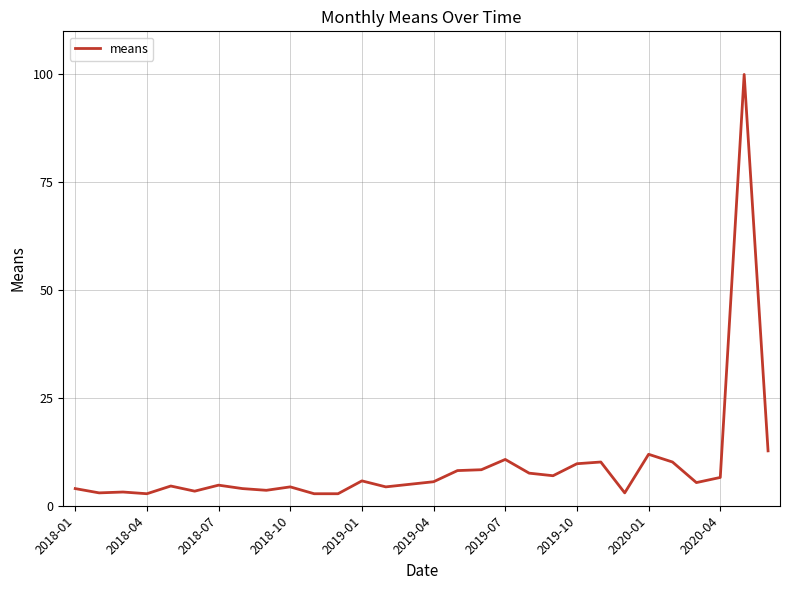

What is the difference between the maximum and minimum values?

97.2